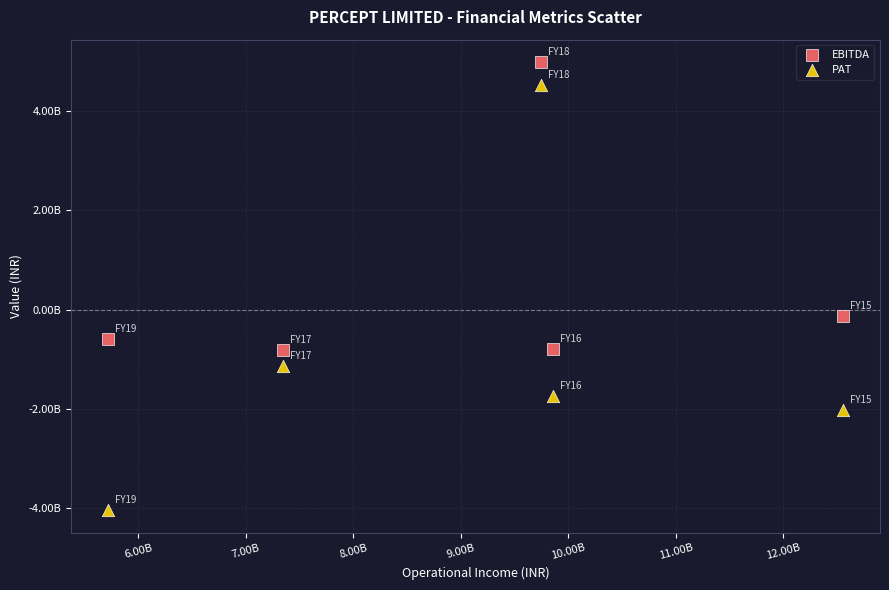

Which series contains the lowest Y value?

PAT